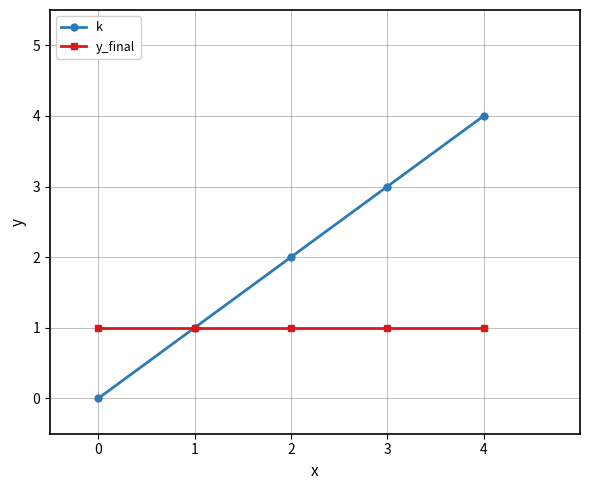

What is the greatest value displayed?

4